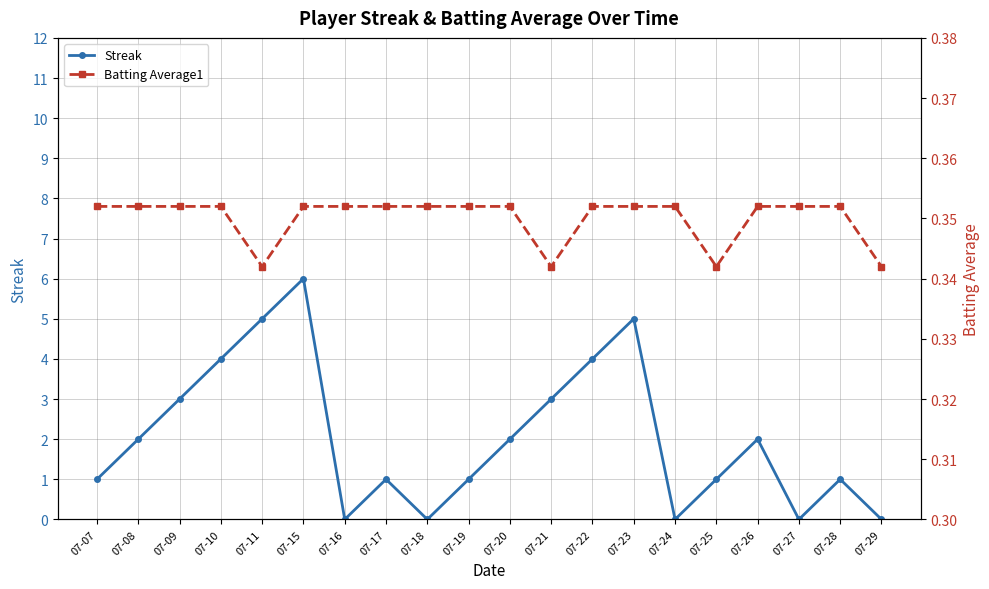

How many categories are shown in the chart?

20